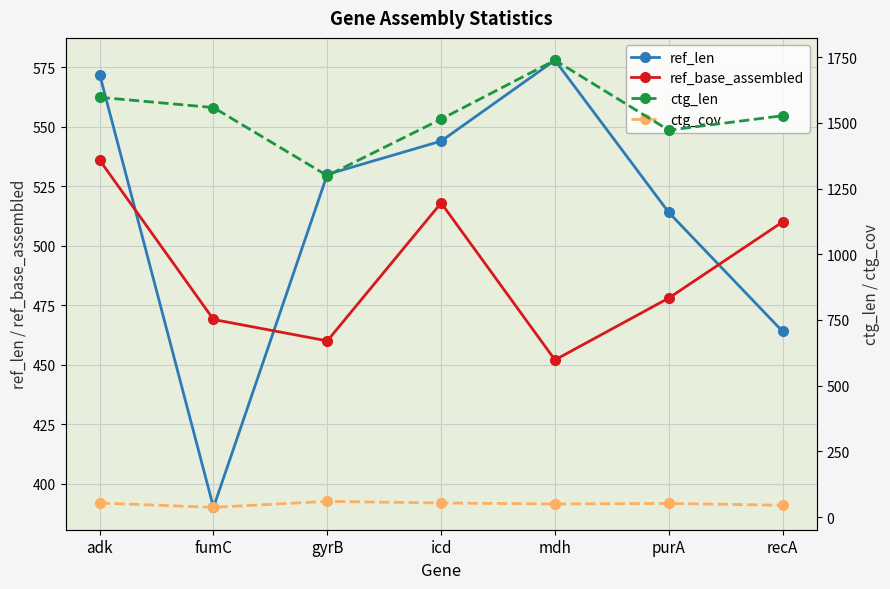

The value of ref_len at recA is 770.6. True or false?

False